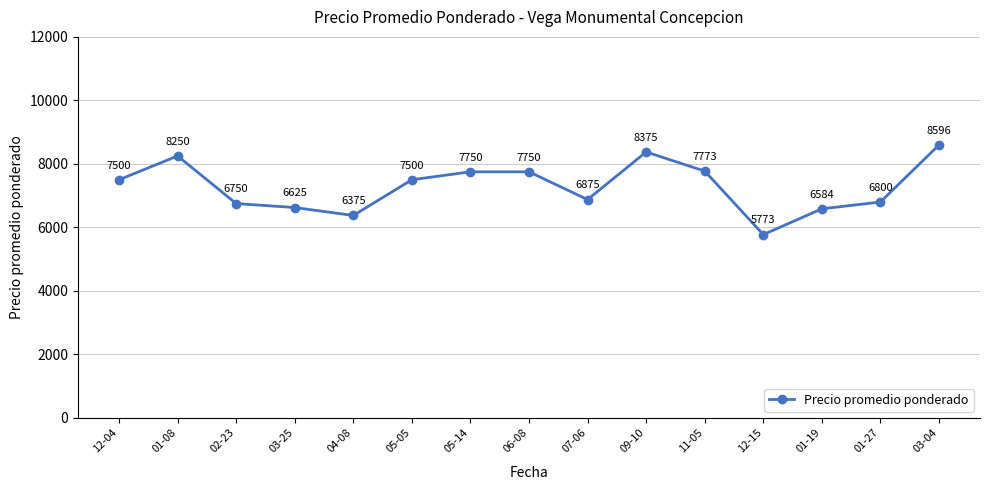

At which category does the data reach its first local peak?

01-08